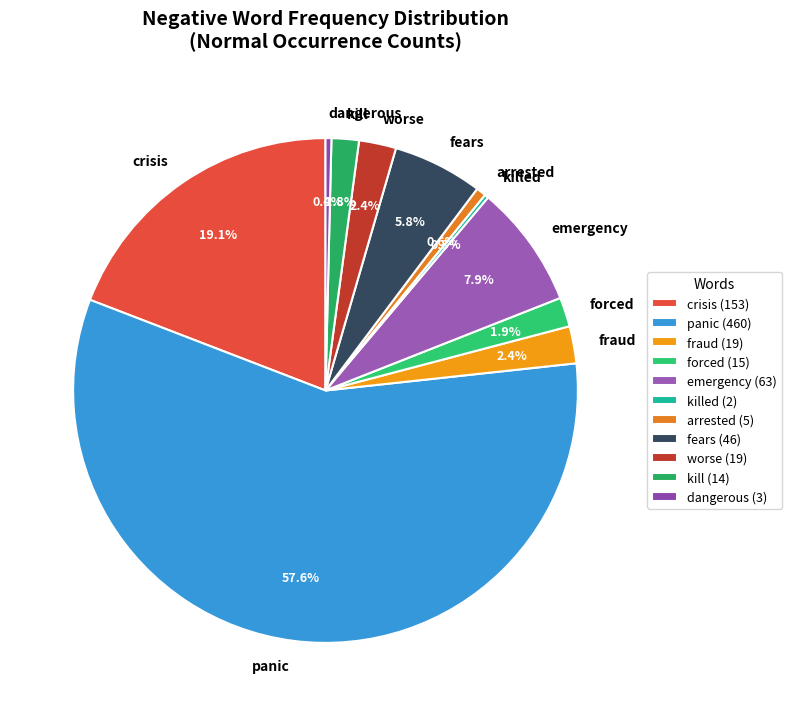

Combined, do emergency and panic account for over 50%?

Yes